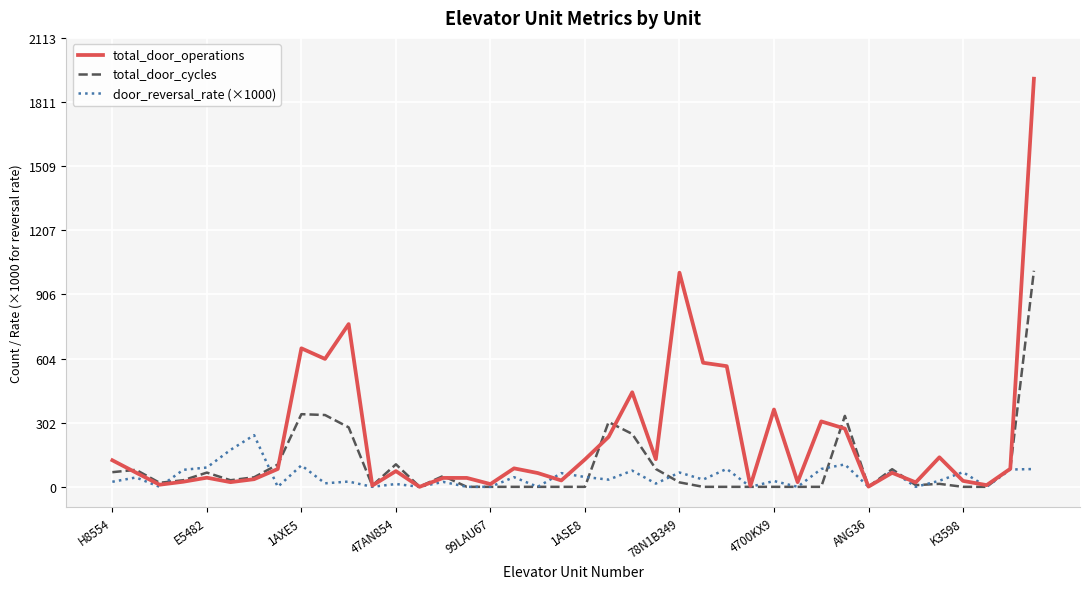

What is the difference between the second highest and second lowest values in the total_door_operations series?

1007.0